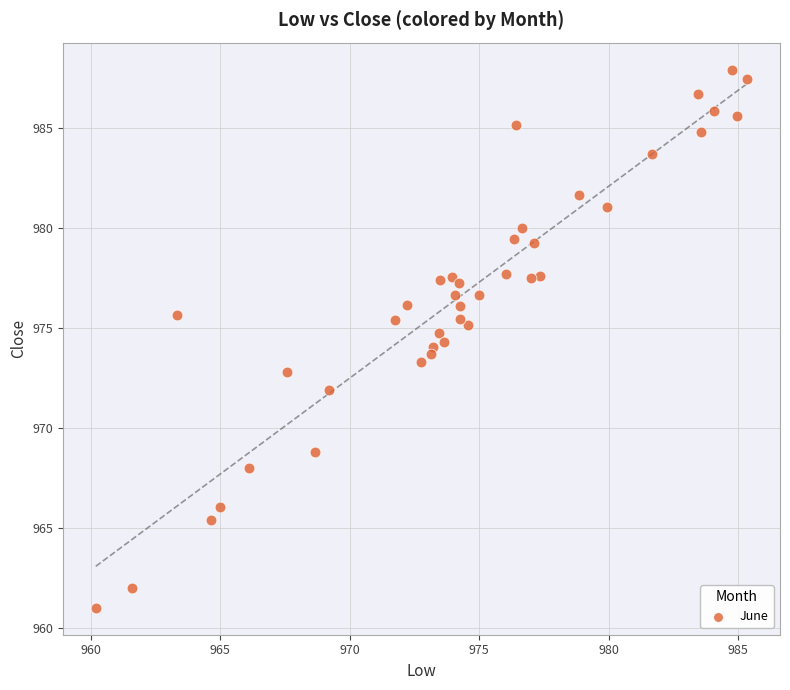

What is the range of X values (max minus min)?

25.1